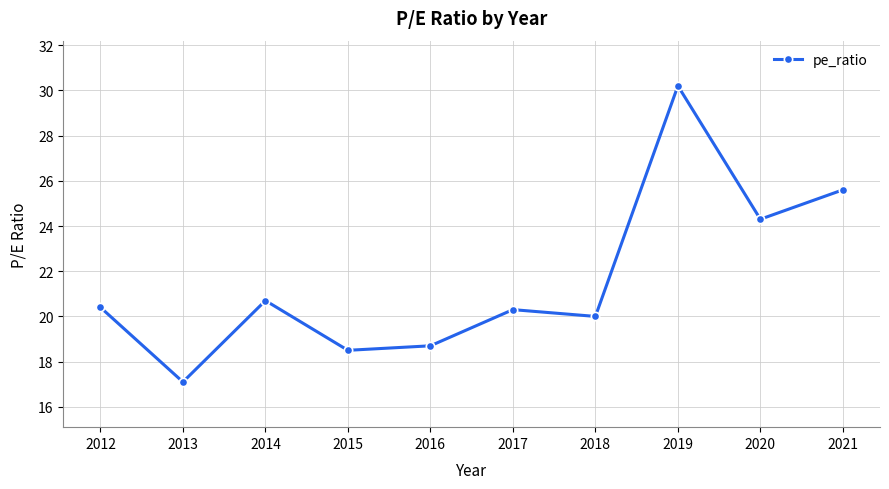

What value does the data have at 2016?

18.7